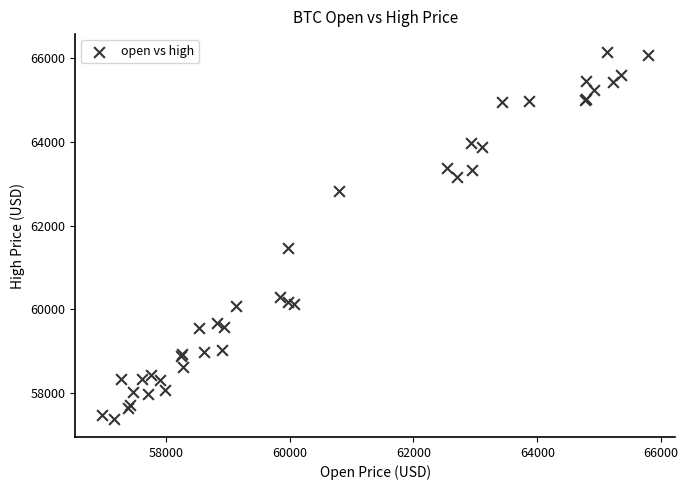

What Y value in the scatter plot is closest to 61761?

61452.0